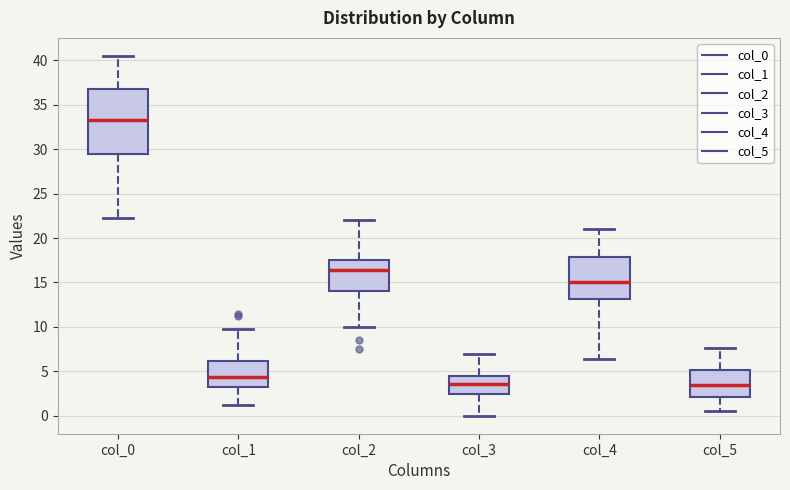

Where does the lower whisker of the box for col_1 end on the y-axis? The values are not printed on the chart, so give them approximately, as read against the axis.

1.0